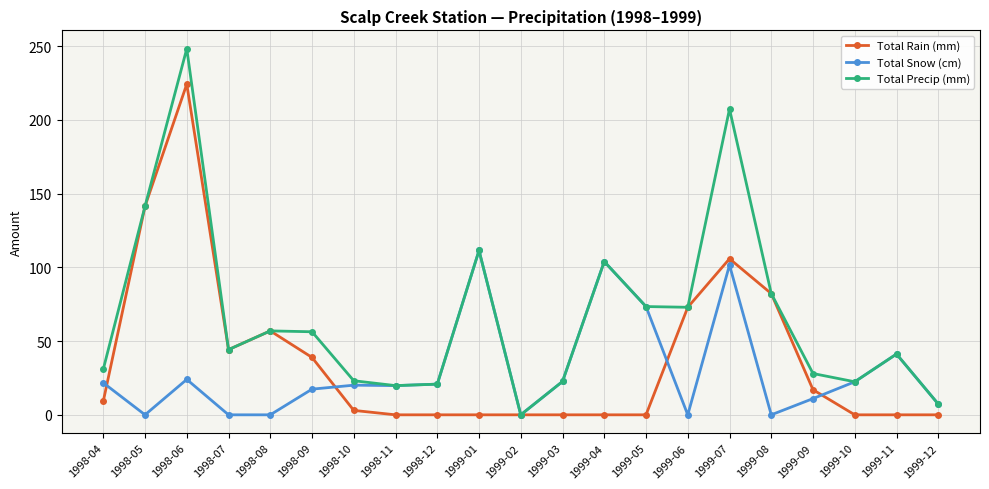

At which category does Total Snow (cm) reach its first local valley?

1998-05